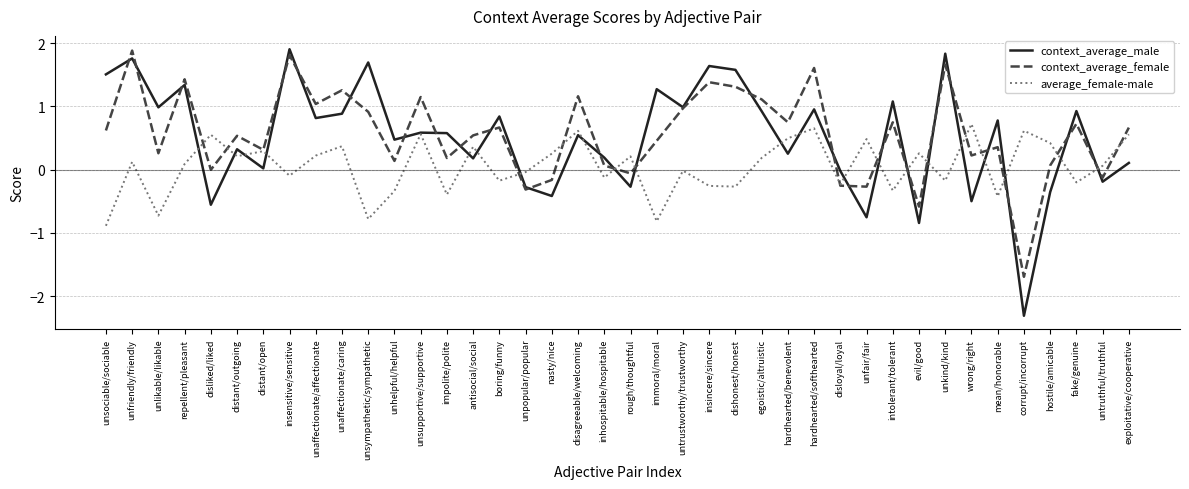

At which category does the chart reach its minimum across all series?

corrupt/incorrupt